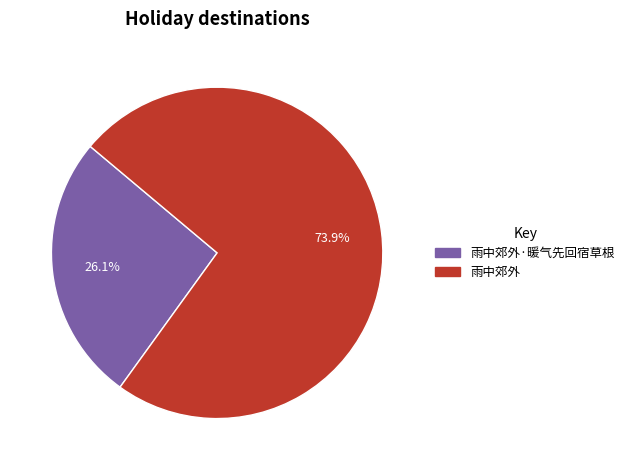

Does any single category account for the majority?

Yes